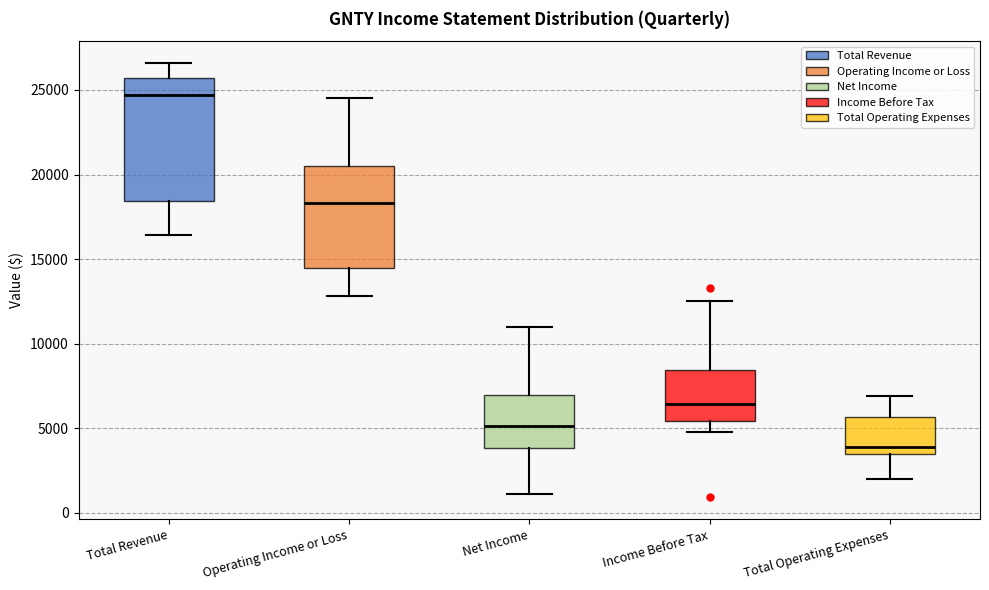

Reading left to right, read every box against the y-axis: the position of its median line, the range the box covers, and the ends of its whiskers. The values are not printed on the chart, so give them approximately, as read against the axis.

Total Revenue: median 24500, box 18500 to 25500, whiskers 16500 to 26500
Operating Income or Loss: median 18500, box 14500 to 20500, whiskers 13000 to 24500
Net Income: median 5000, box 4000 to 7000, whiskers 1000 to 11000
Income Before Tax: median 6500, box 5500 to 8500, whiskers 5000 to 12500
Total Operating Expenses: median 4000, box 3500 to 5500, whiskers 2000 to 7000